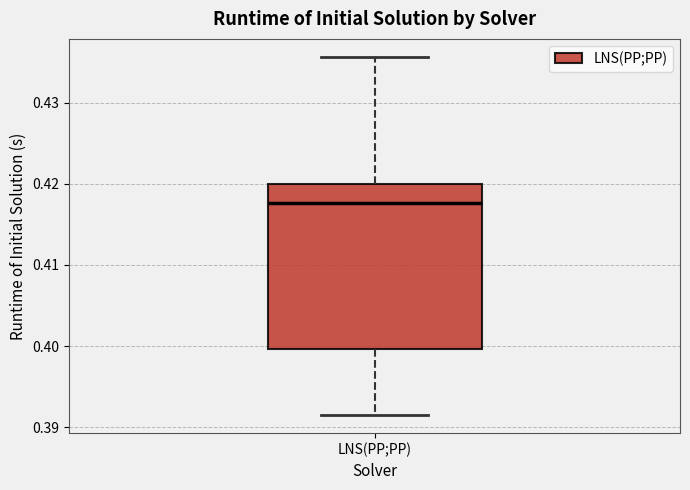

Read this box plot against the y-axis: the position of the median line, the range covered by the box, and the ends of both whiskers. The values are not printed on the chart, so give them approximately, as read against the axis.

median 0.418, box 0.400 to 0.420, whiskers 0.391 to 0.436